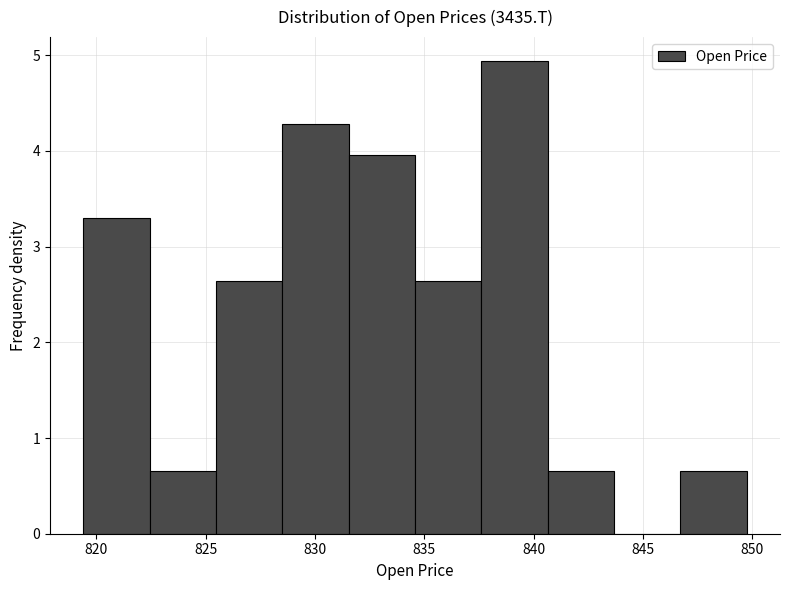

Which range on the x-axis has the tallest bar?

837.5 to 840.5